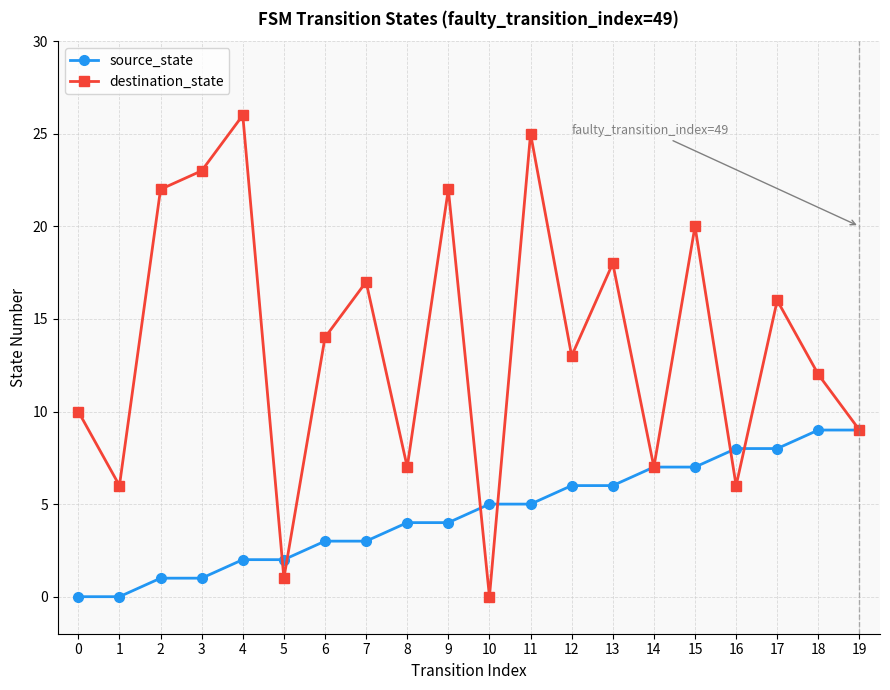

Which series changed the most between 4 and 17?

destination_state